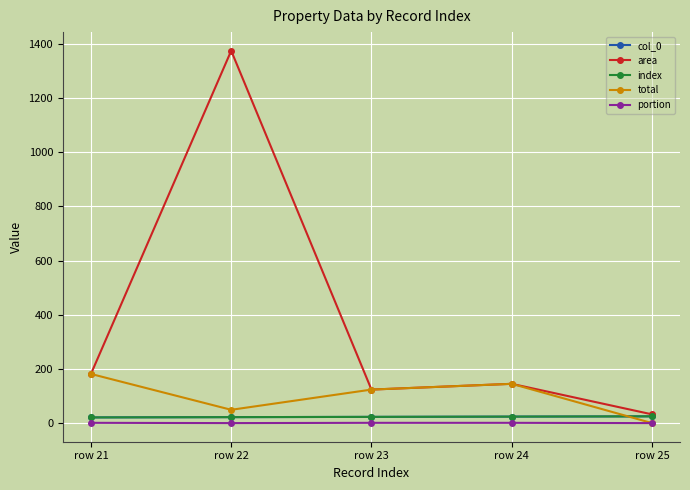

Is this an area chart (filled region under the line)?

No